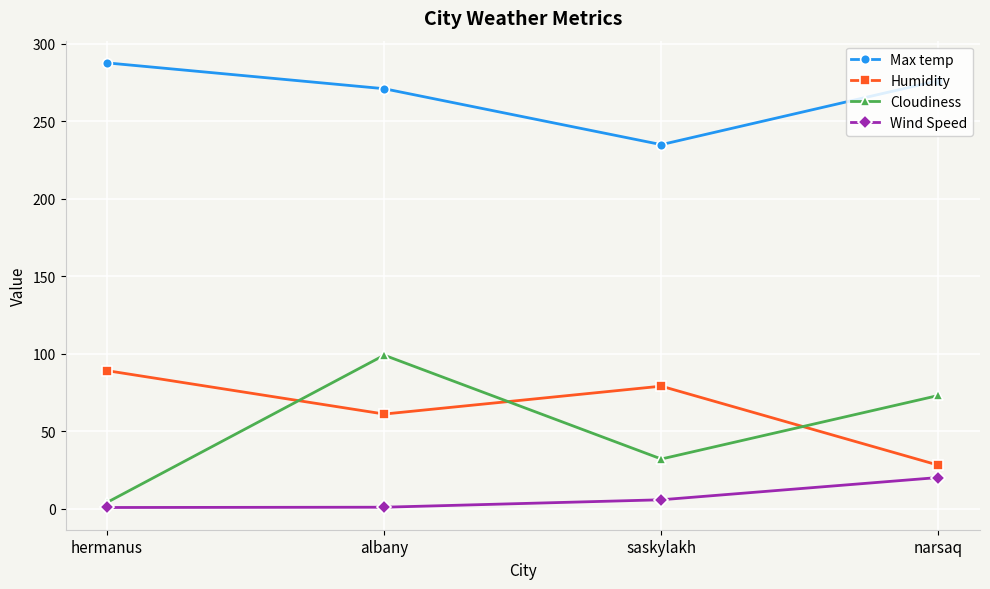

Where is the first local maximum for Humidity?

saskylakh